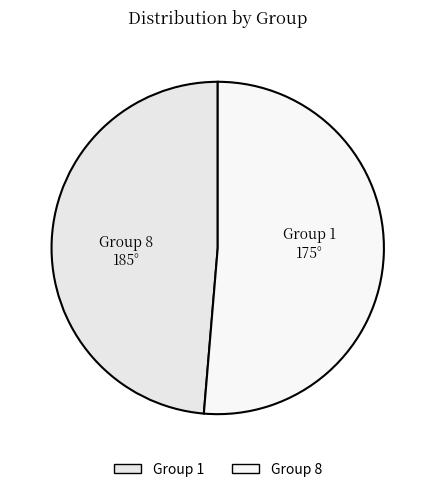

How many segments does this pie chart have?

2